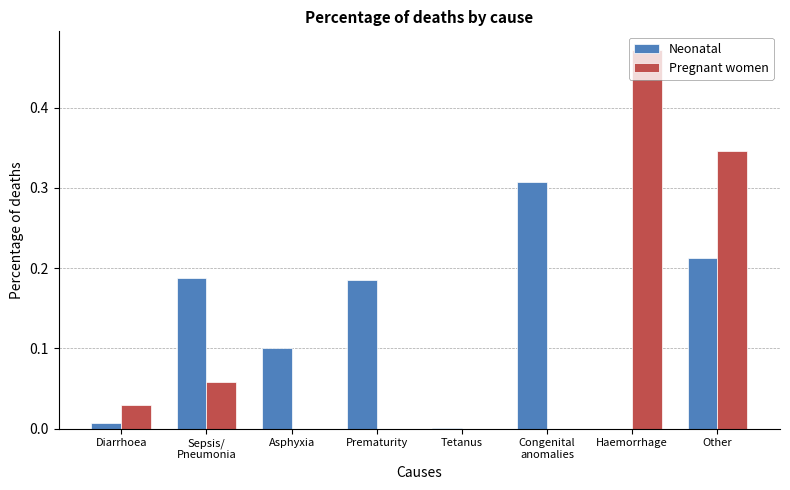

Which series has the largest range (max minus min)?

Pregnant women